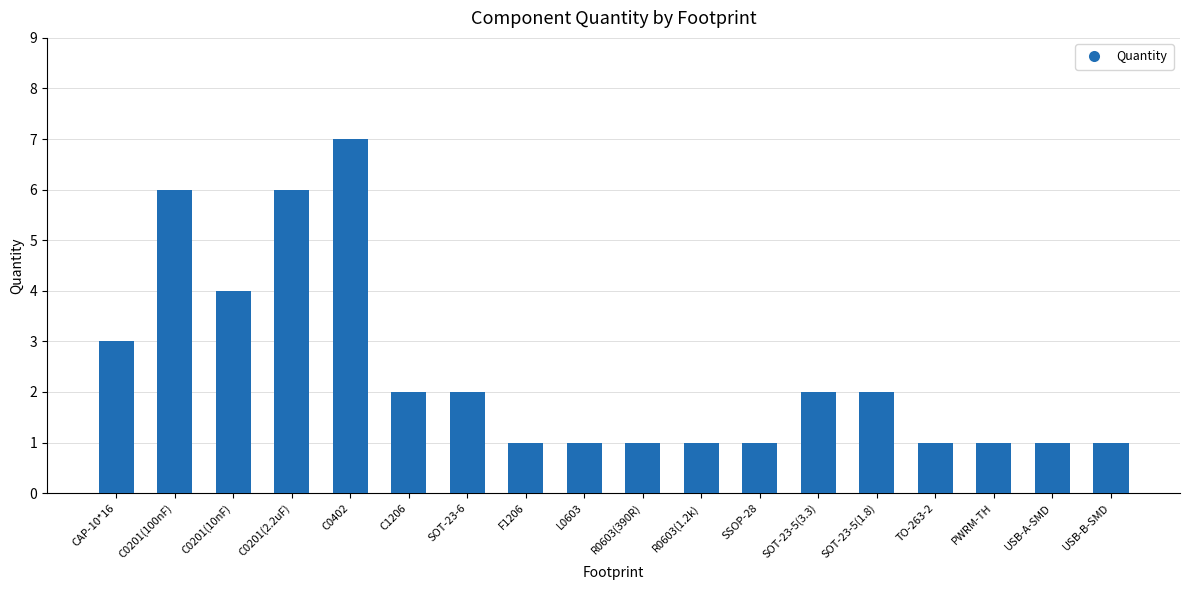

What is the difference between the maximum and second lowest values?

6